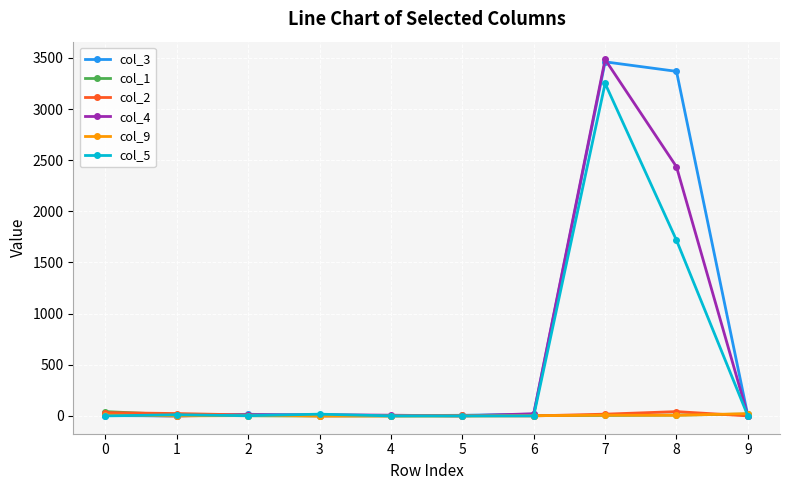

What is the sum of all col_9 values?

49